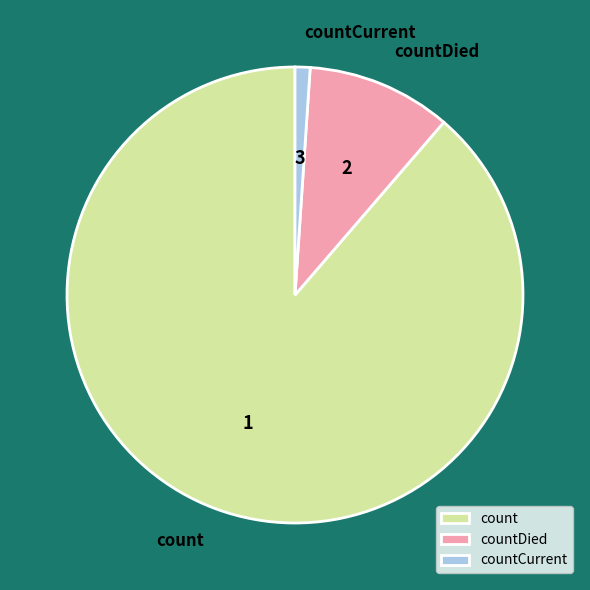

Rank the categories by value from lowest to highest.

countCurrent, countDied, count